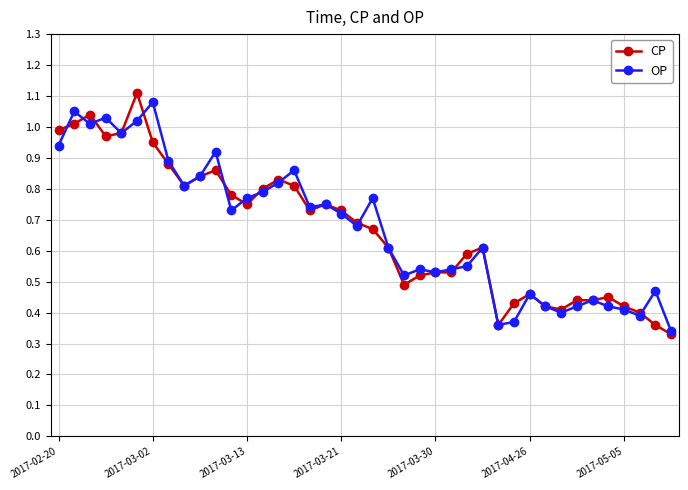

At how many categories does at least one series exceed 0?

40